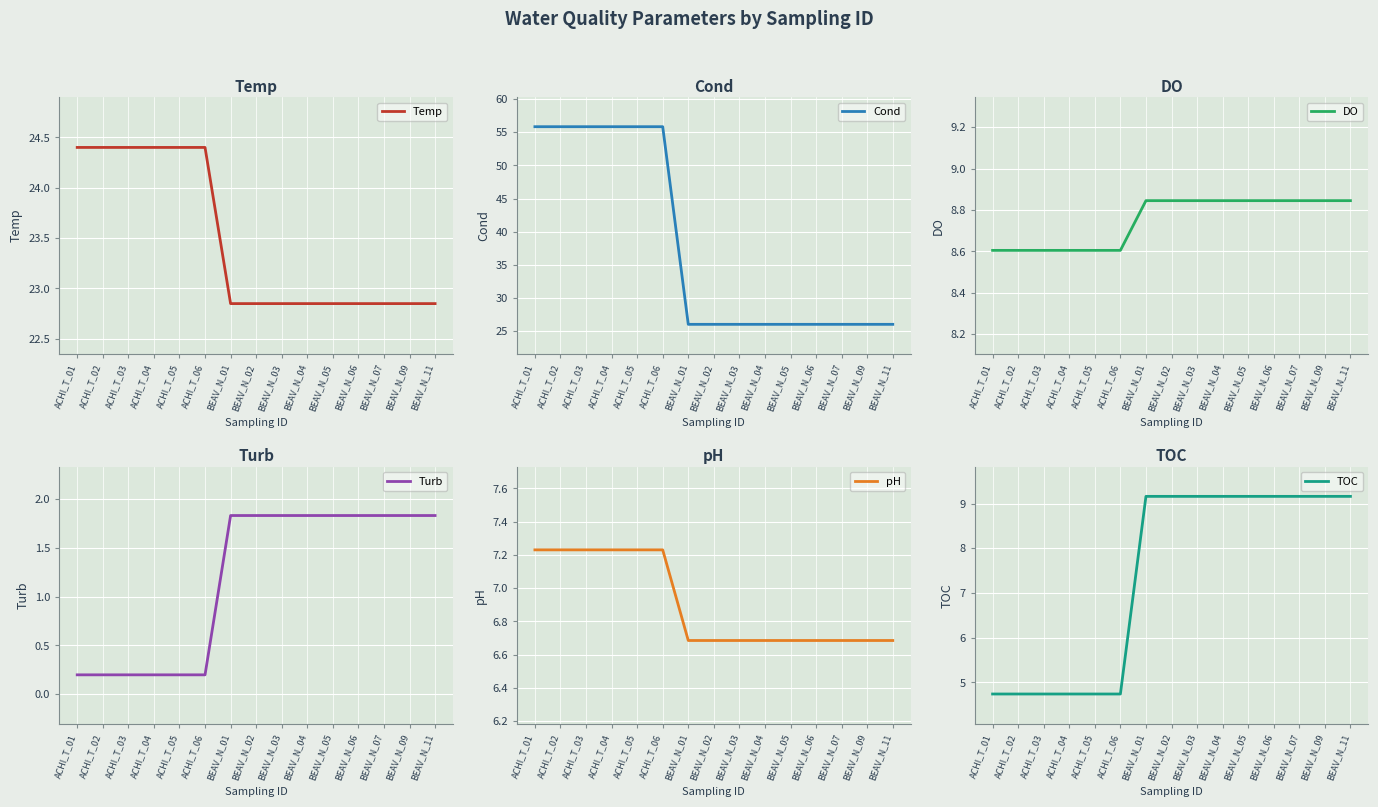

How many categories are shown in the chart?

15